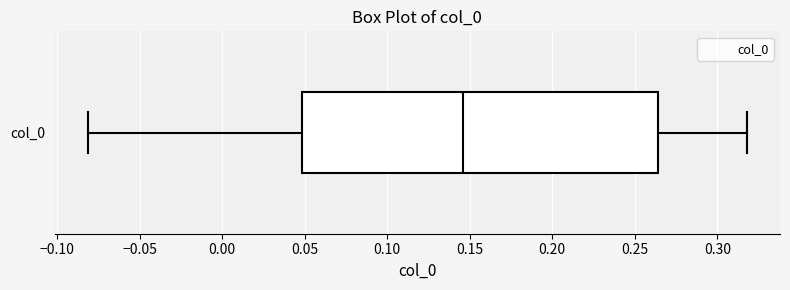

Where does the median line of the box for col_0 sit on the x-axis? The values are not printed on the chart, so give them approximately, as read against the axis.

0.145